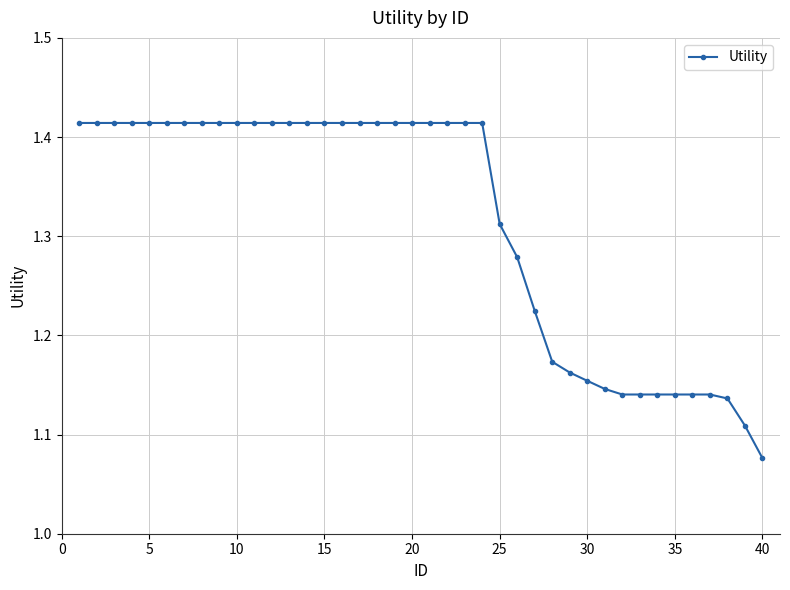

What is the sum of all values?

52.6